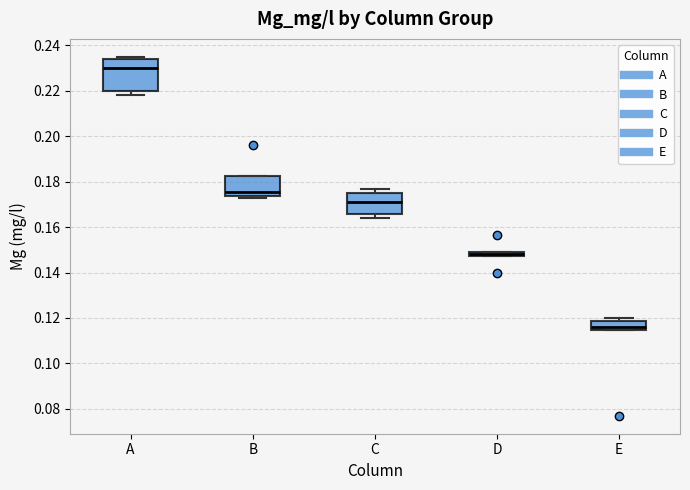

Which box is the tallest, from its lower edge to its upper edge?

A